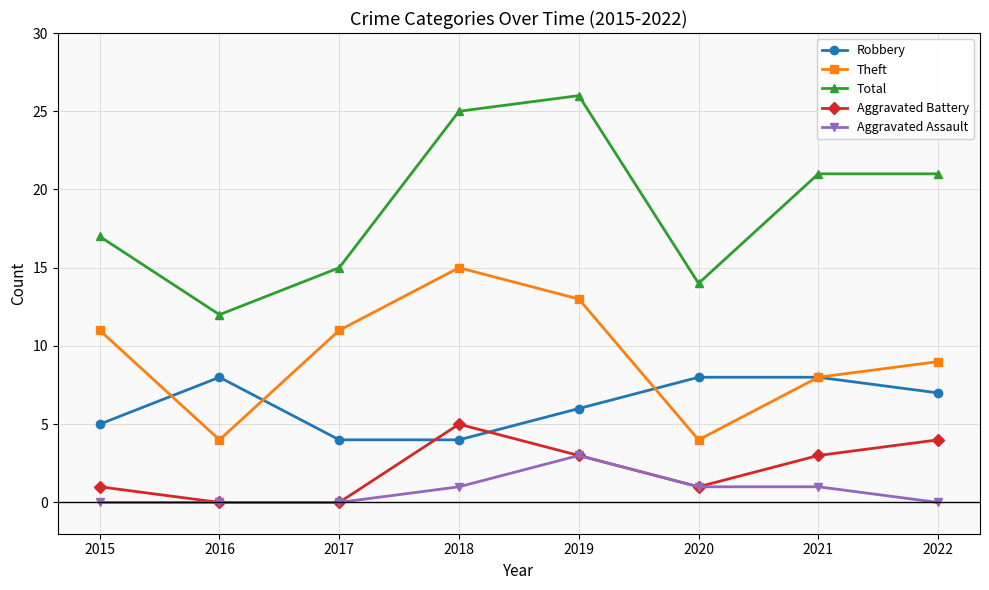

True or false: Theft and Aggravated Assault intersect in this chart.

False